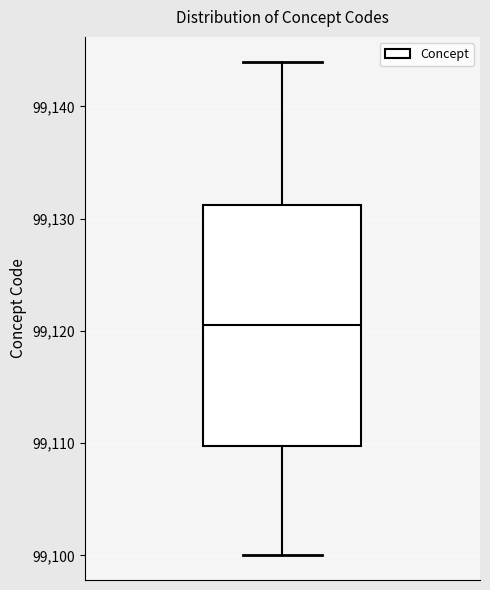

Where does the lower whisker of the box end on the y-axis? The values are not printed on the chart, so give them approximately, as read against the axis.

99100